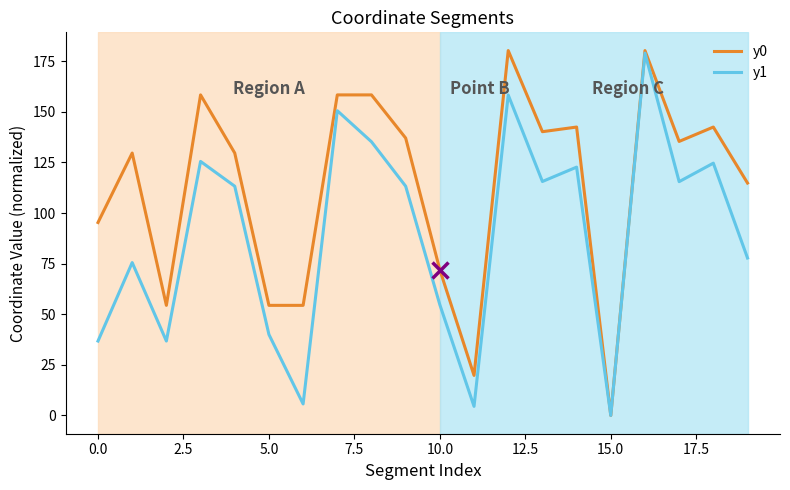

What are all the series names shown in the legend?

y0, y1